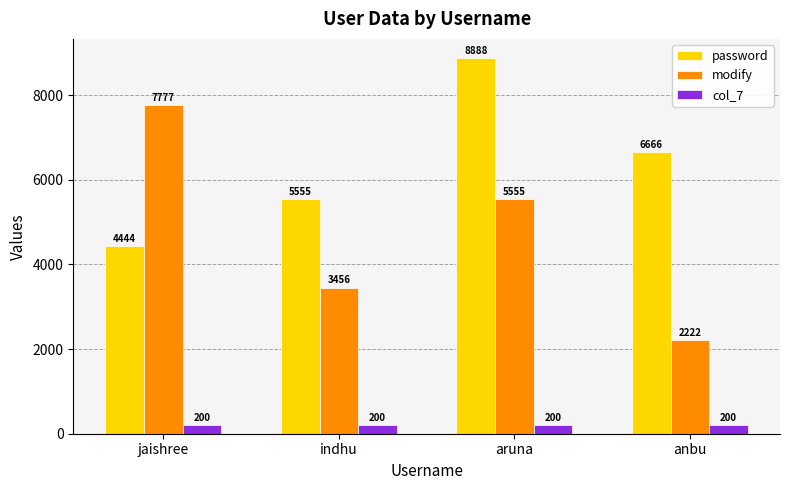

What is the label of the 1st bar from the left?

jaishree